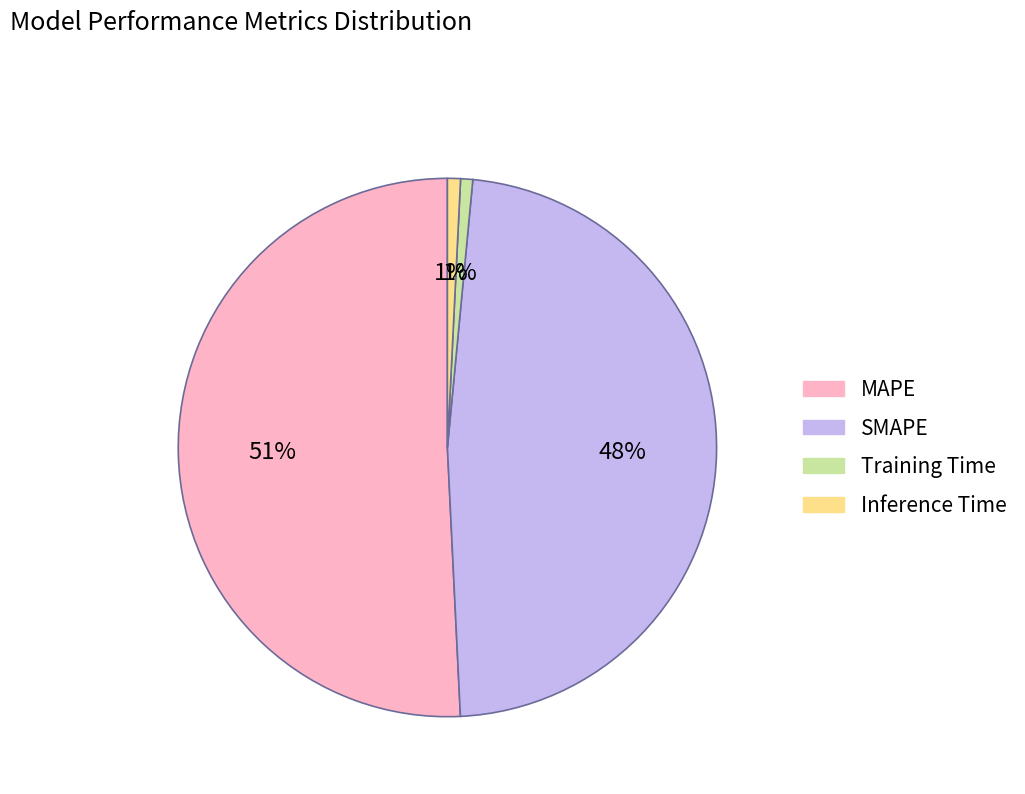

Is the sum of MAPE and Training Time greater than half?

Yes